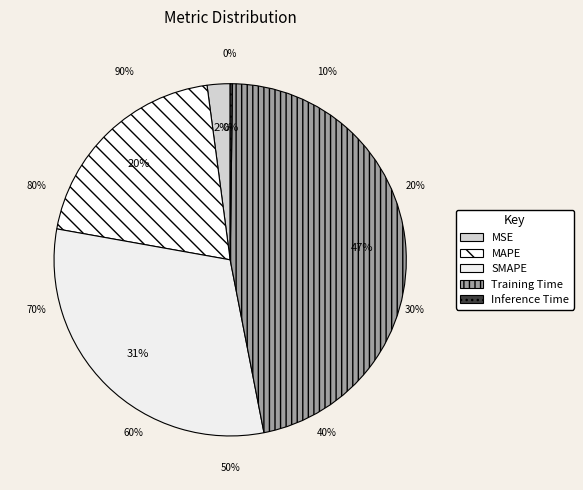

How many segments does this pie chart have?

5